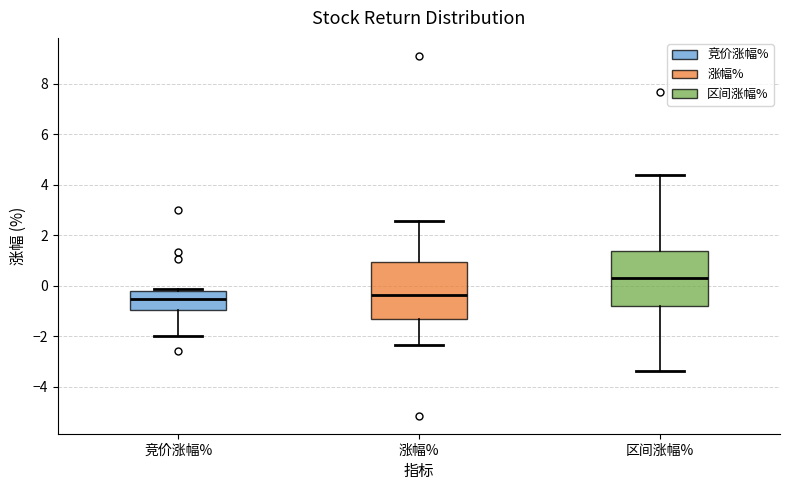

Reading left to right, transcribe this box plot: for each box, give where its median line is, the range the box spans, and where its two whiskers end, as read against the y-axis. The values are not printed on the chart, so give them approximately, as read against the axis.

竞价涨幅%: median -0.6, box -1.0 to -0.2, whiskers -2.0 to -0.2 (just above the box's upper edge)
涨幅%: median -0.4, box -1.4 to 1.0, whiskers -2.4 to 2.6
区间涨幅%: median 0.4, box -0.8 to 1.4, whiskers -3.4 to 4.4